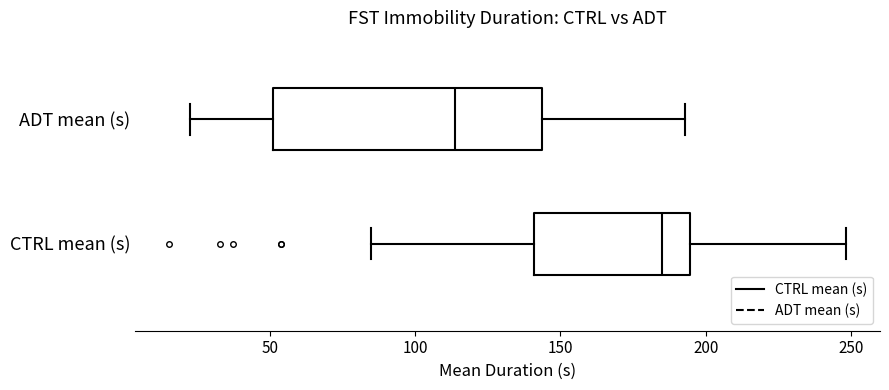

Comparing the boxes themselves (not the whiskers), which one is the widest?

ADT mean (s)